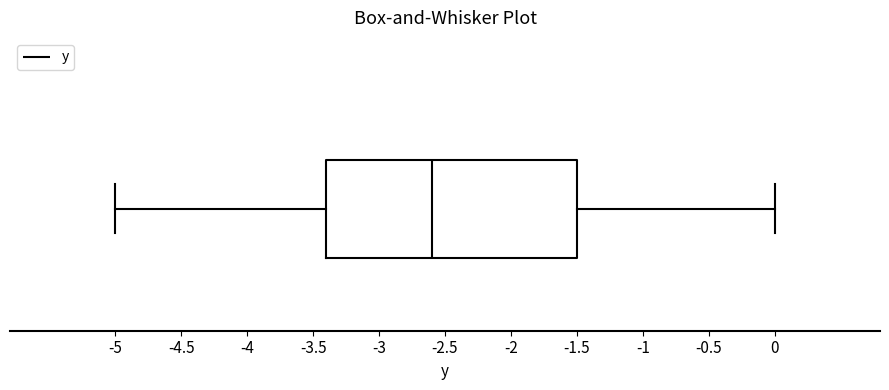

Where is the right edge of the box on the x-axis? The values are not printed on the chart, so give them approximately, as read against the axis.

-1.5